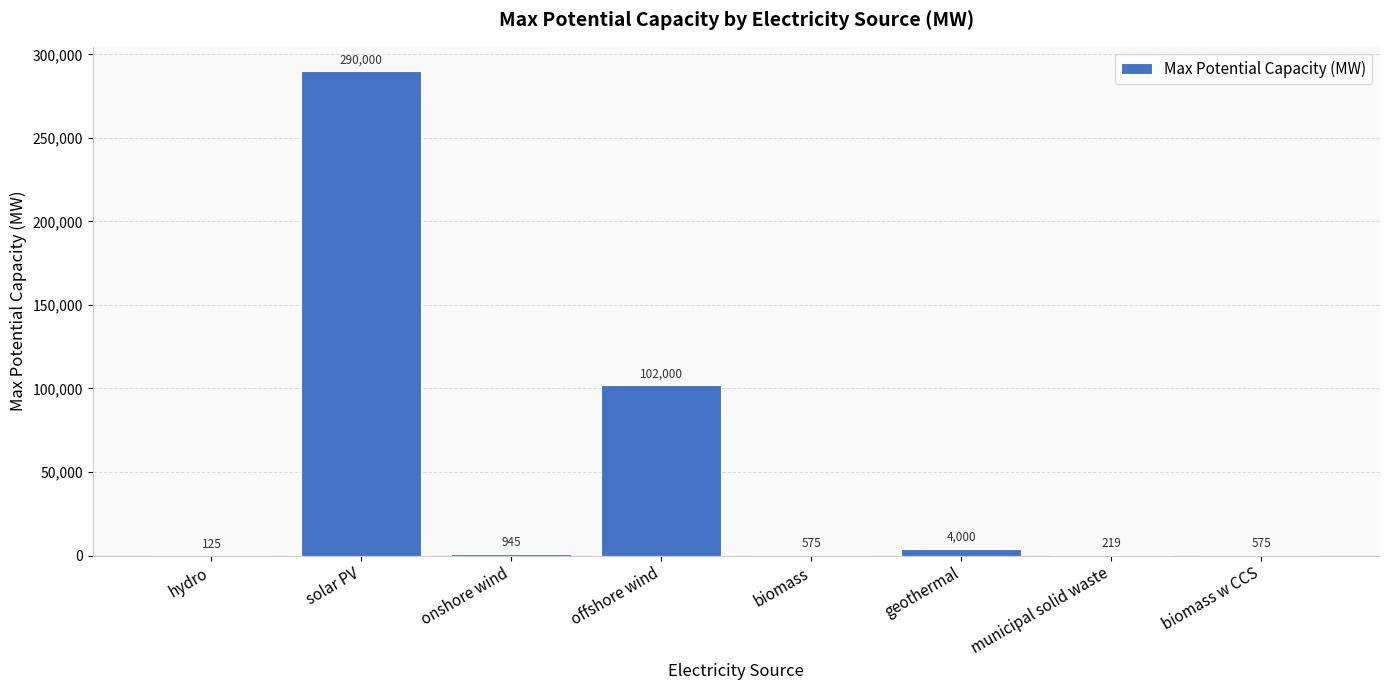

At which label is the value closest to 145062?

offshore wind